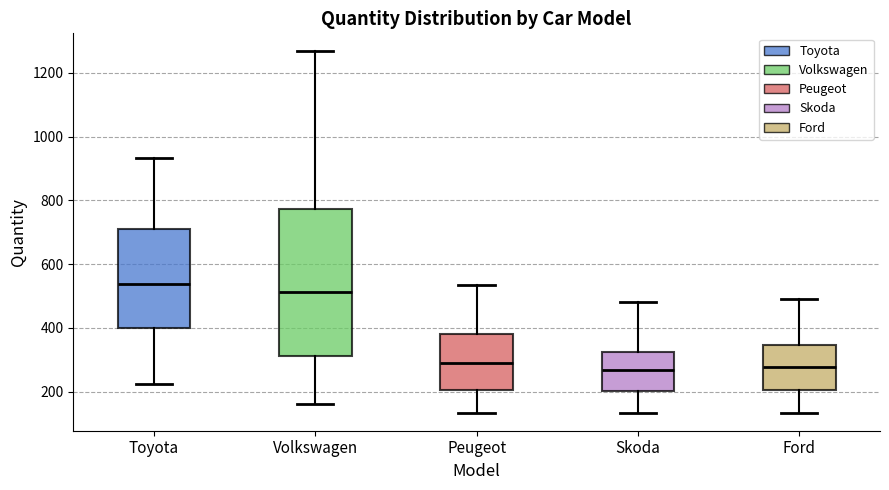

Reading left to right, transcribe this box plot: for each box, give where its median line is, the range the box spans, and where its two whiskers end, as read against the y-axis. The values are not printed on the chart, so give them approximately, as read against the axis.

Toyota: median 540, box 400 to 720, whiskers 220 to 940
Volkswagen: median 520, box 320 to 780, whiskers 160 to 1260
Peugeot: median 280, box 200 to 380, whiskers 140 to 540
Skoda: median 260, box 200 to 320, whiskers 140 to 480
Ford: median 280, box 200 to 340, whiskers 140 to 480